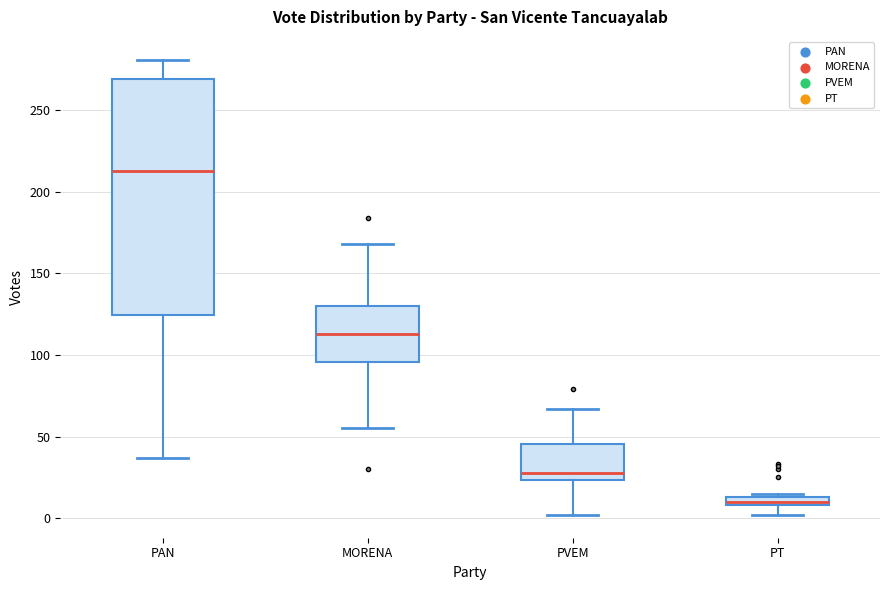

Where is the upper edge of the box for PT on the y-axis? The values are not printed on the chart, so give them approximately, as read against the axis.

15